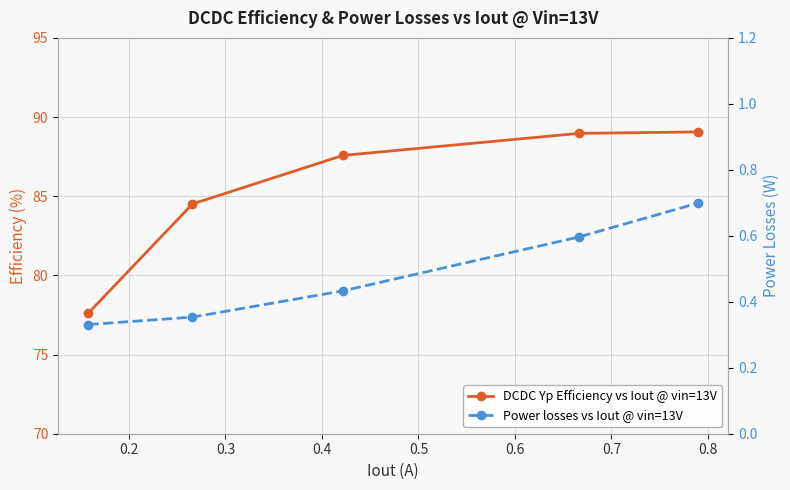

Rank the series at 0.3 from highest to lowest value.

DCDC Yp Efficiency vs Iout @ vin=13V, Power losses vs Iout @ vin=13V